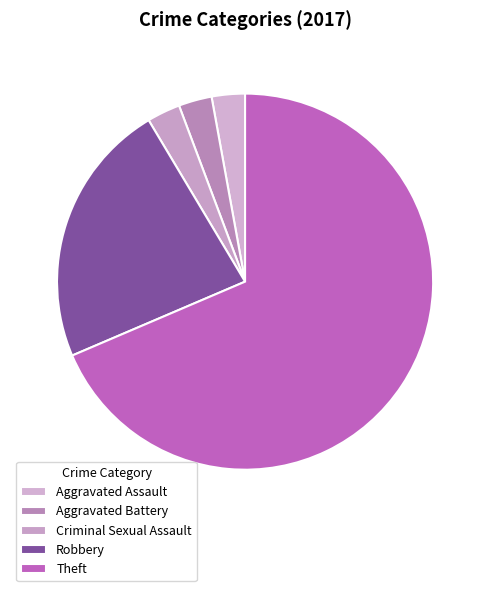

Count the number of slices in the pie.

5